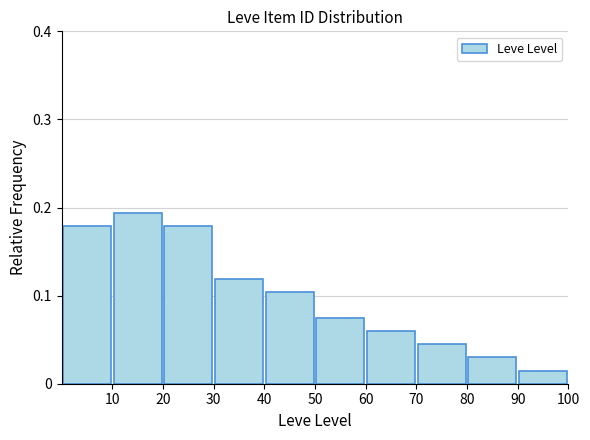

Over which range of the x-axis is the bar tallest?

10 to 20